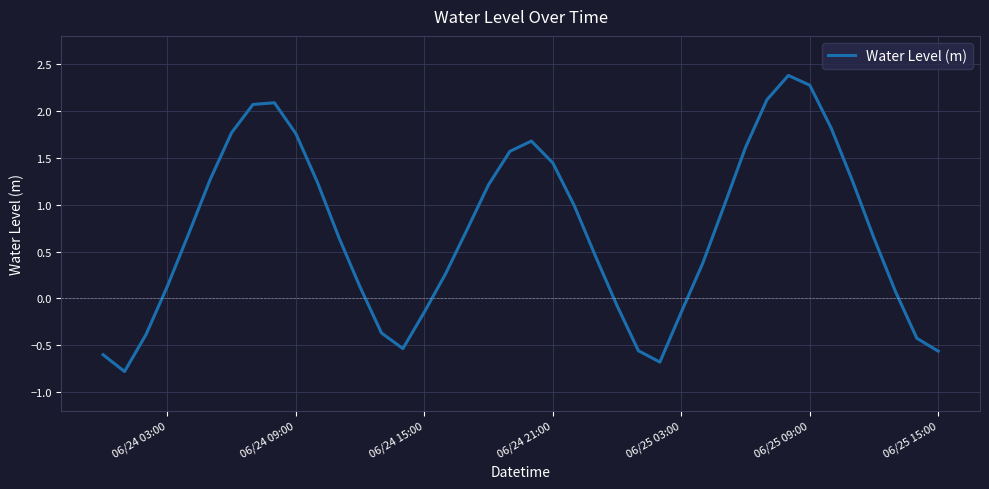

What is the minimum value shown in the chart?

-0.8